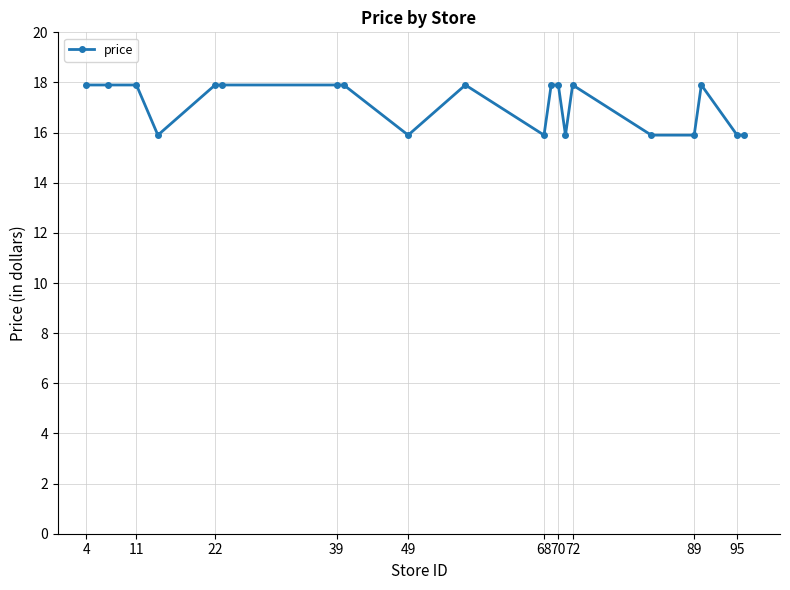

Count the values in the range 15 to 17.

8